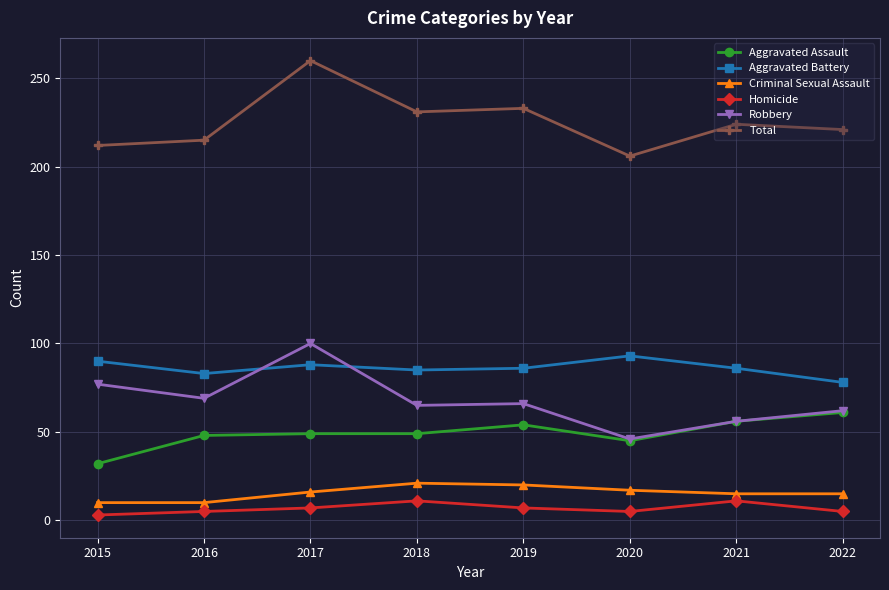

What is the sum of all Total values?

1802